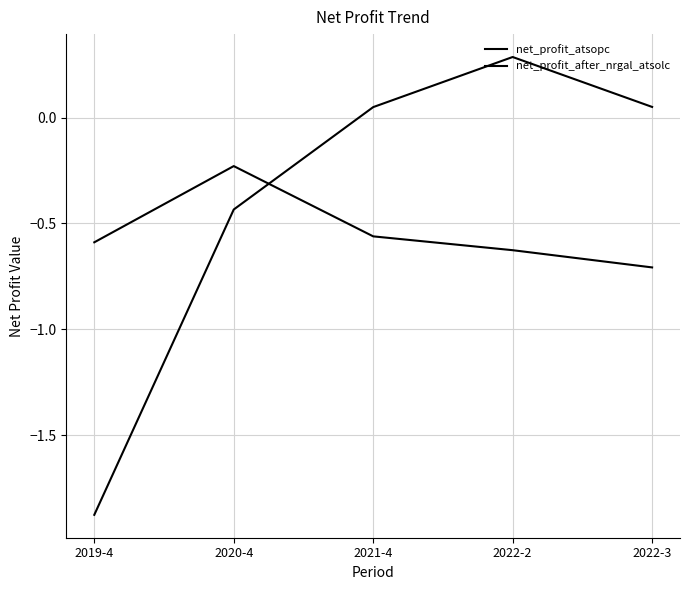

Does the chart have visible grid lines?

Yes